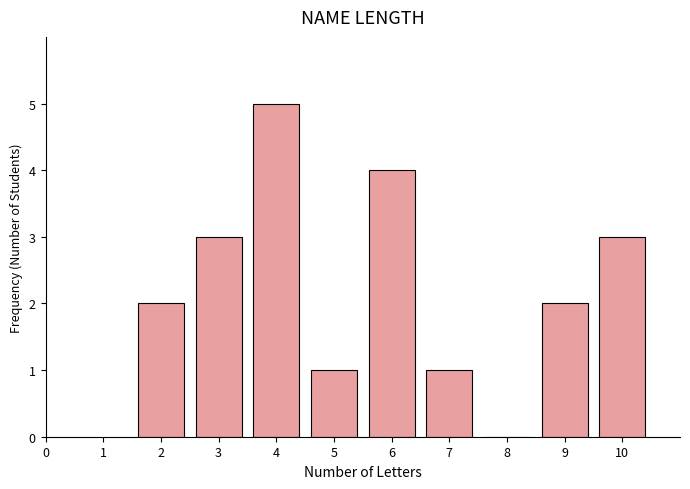

Reading right to left, list all the values displayed in this chart.

10=3	9=2	8=0	7=1	6=4	5=1	4=5	3=3	2=2